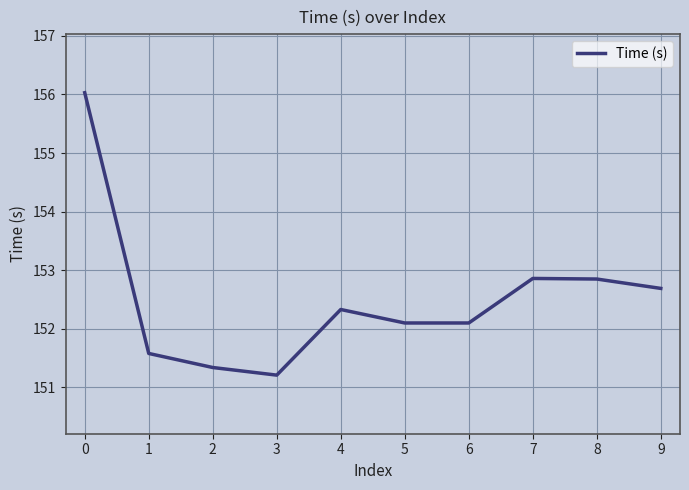

Where is the first local maximum?

4